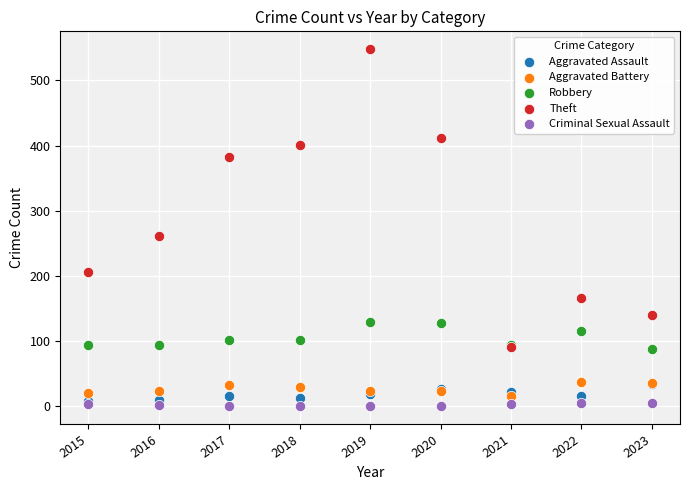

Which series reaches the minimum Y coordinate?

Criminal Sexual Assault